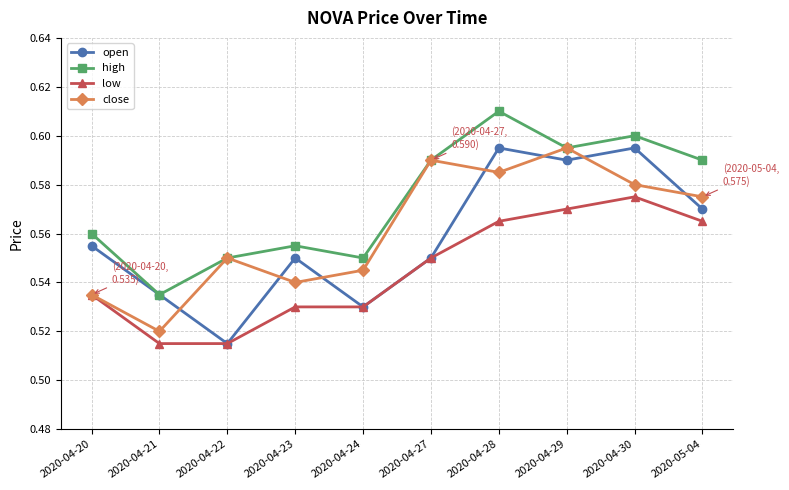

At how many categories does at least one series exceed 0?

10